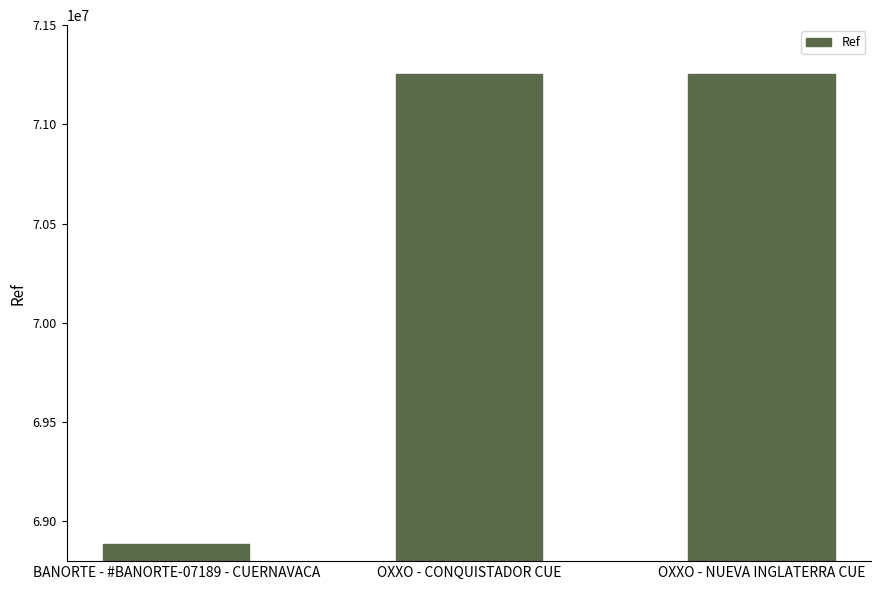

What position from the left is OXXO - NUEVA INGLATERRA CUE?

3